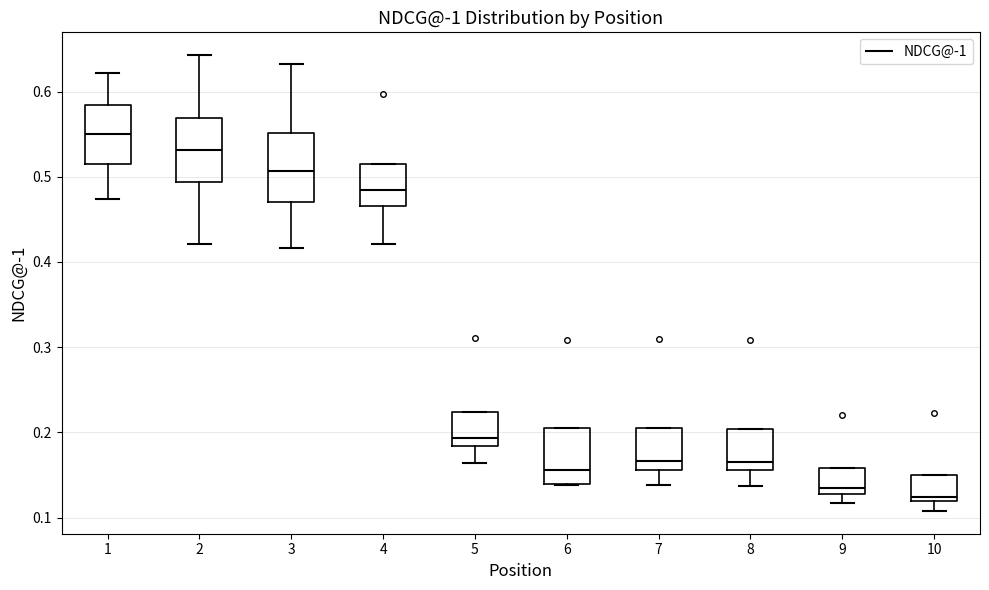

Which box's median line is the lowest?

10